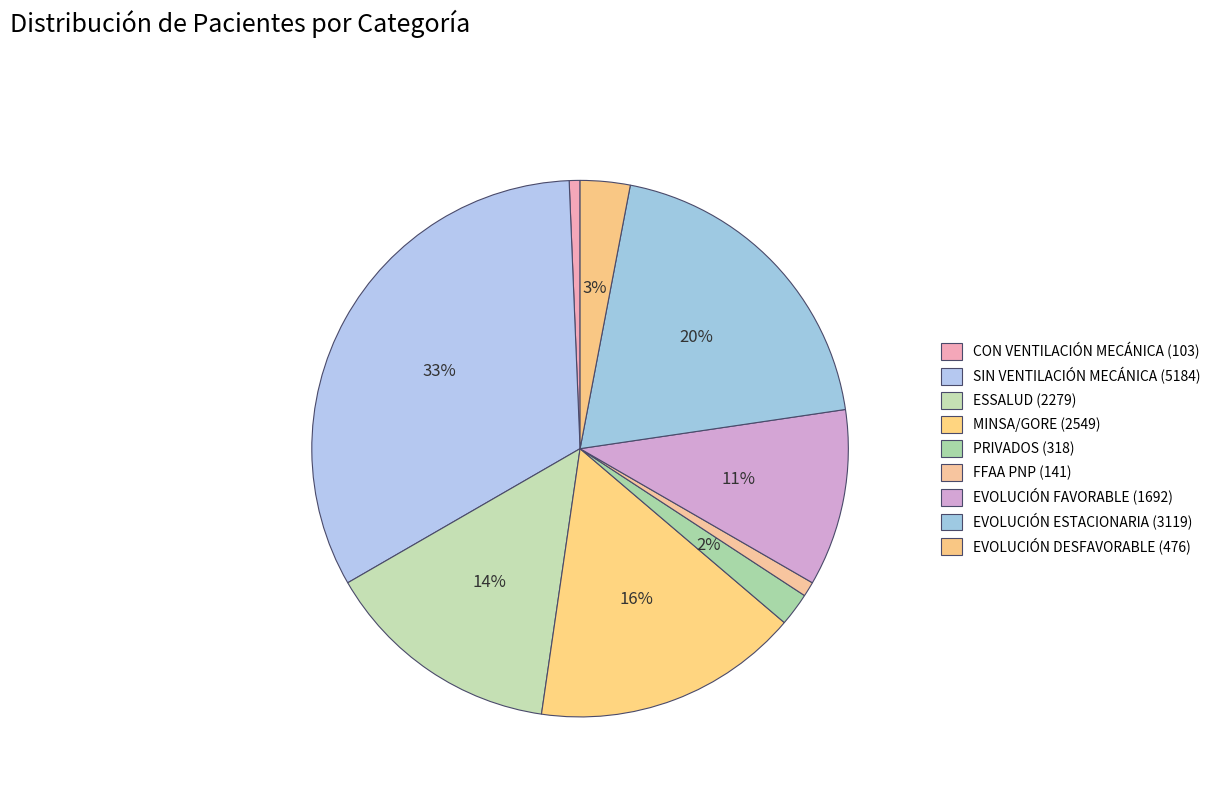

Is the sum of EVOLUCIÓN DESFAVORABLE and FFAA PNP greater than half?

No